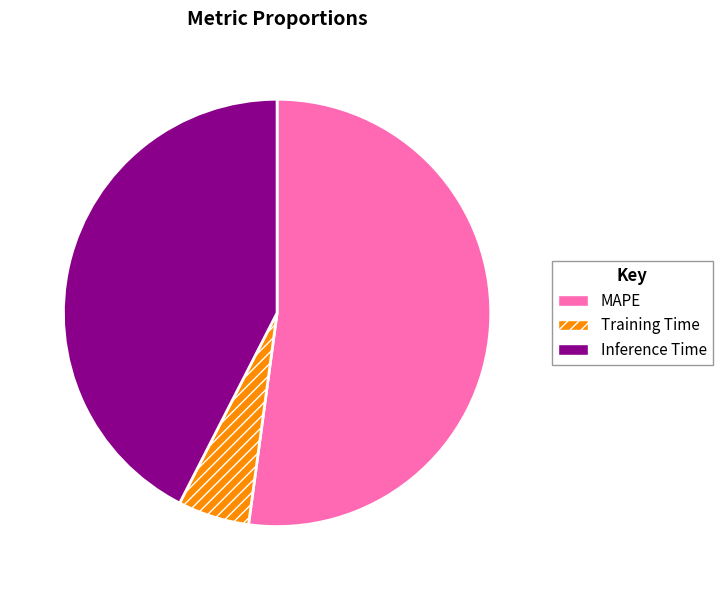

Is there any slice that represents more than half of the pie?

Yes